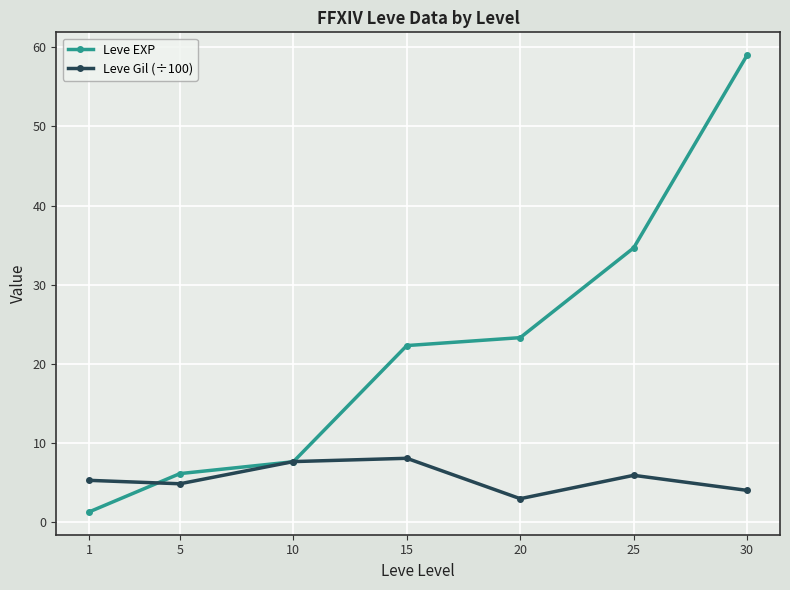

What is the value of the Leve EXP point at the 6th from the left?

34.7